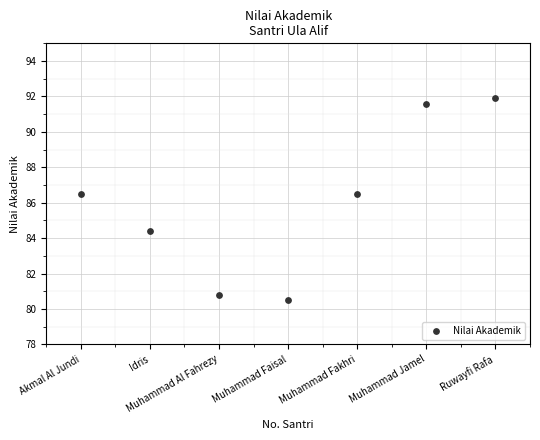

What is the range of X values (max minus min)?

6.0